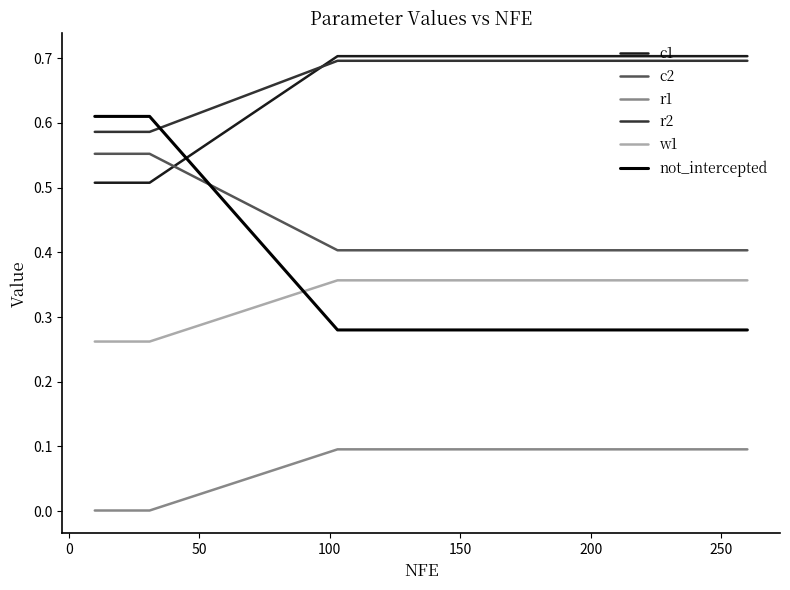

What is the greatest value displayed?

0.7